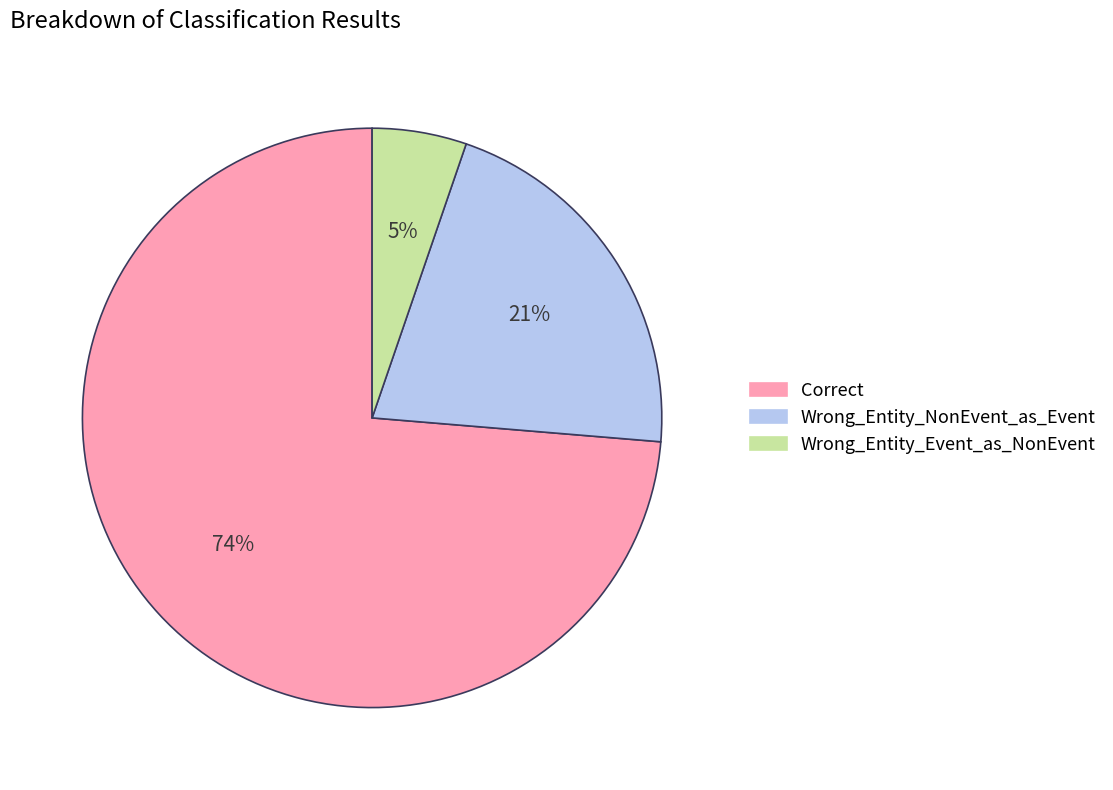

Which slice is the smallest?

Wrong_Entity_Event_as_NonEvent